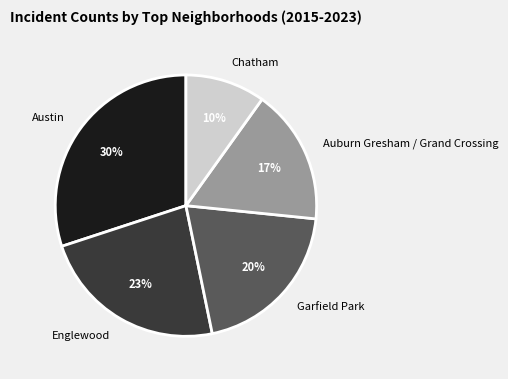

Is there a majority slice in this chart?

No